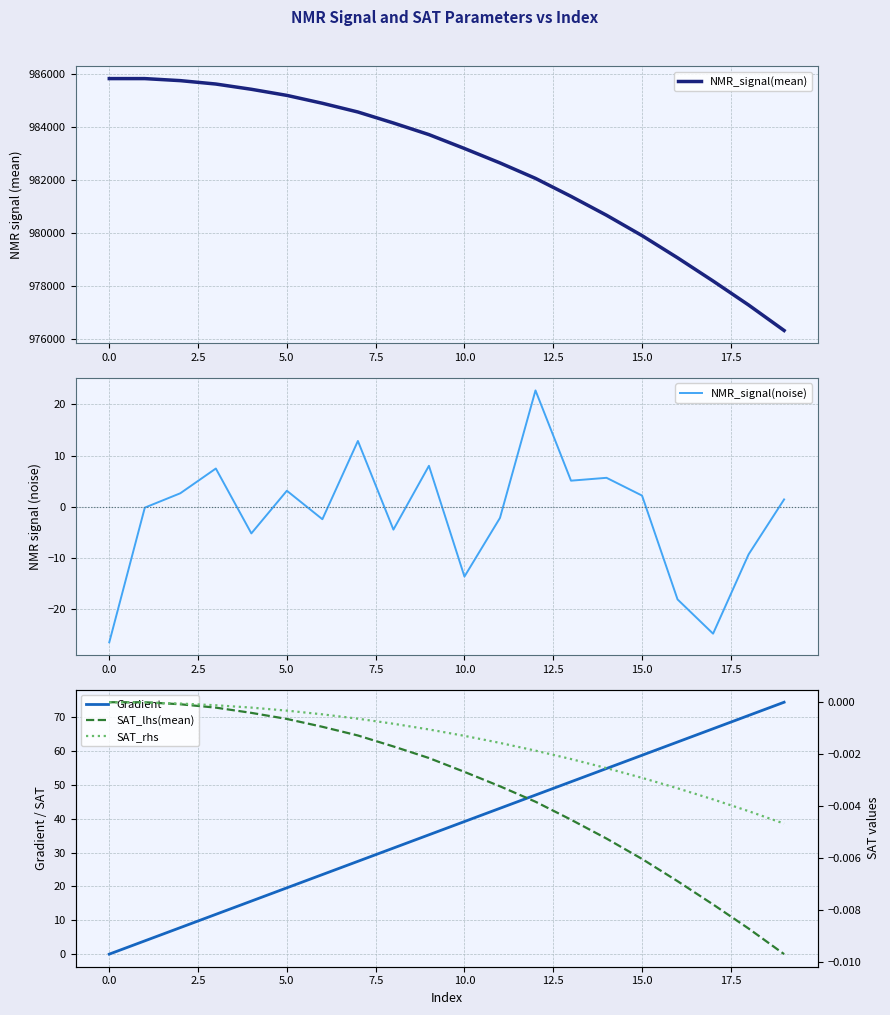

Which category has the lowest value in the NMR_signal(noise) series?

0.0